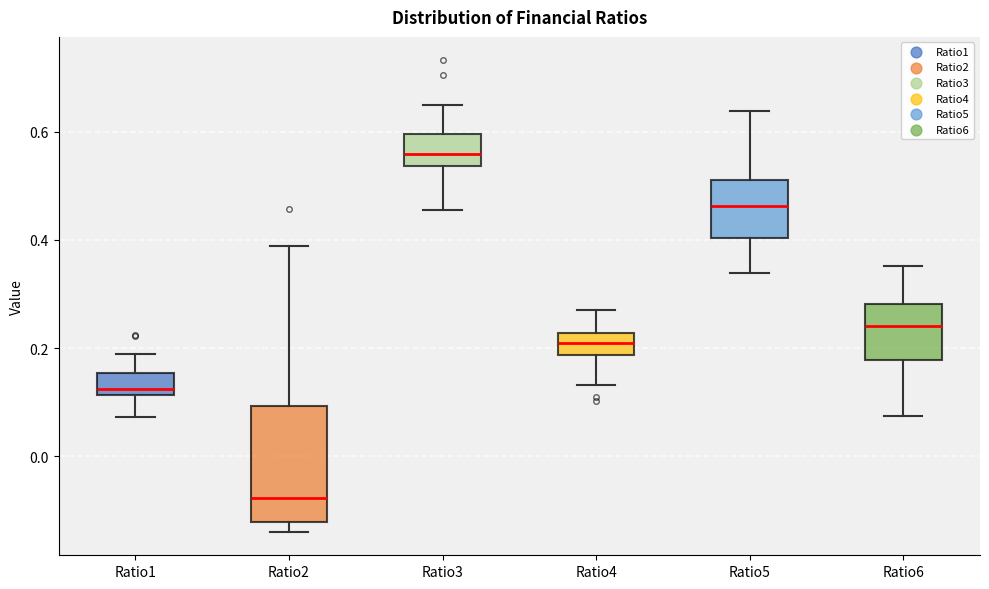

Where is the upper edge of the box for Ratio3 on the y-axis? The values are not printed on the chart, so give them approximately, as read against the axis.

0.60